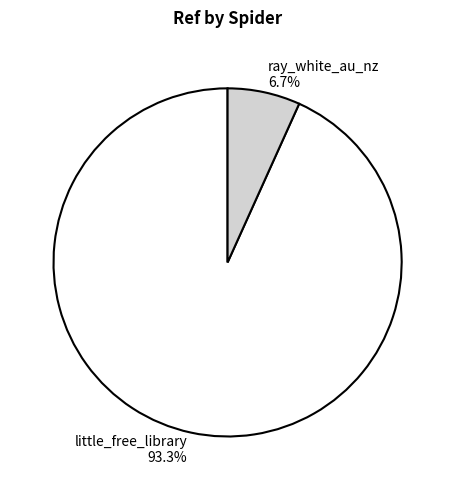

Combined, do ray_white_au_nz and little_free_library account for over 50%?

Yes